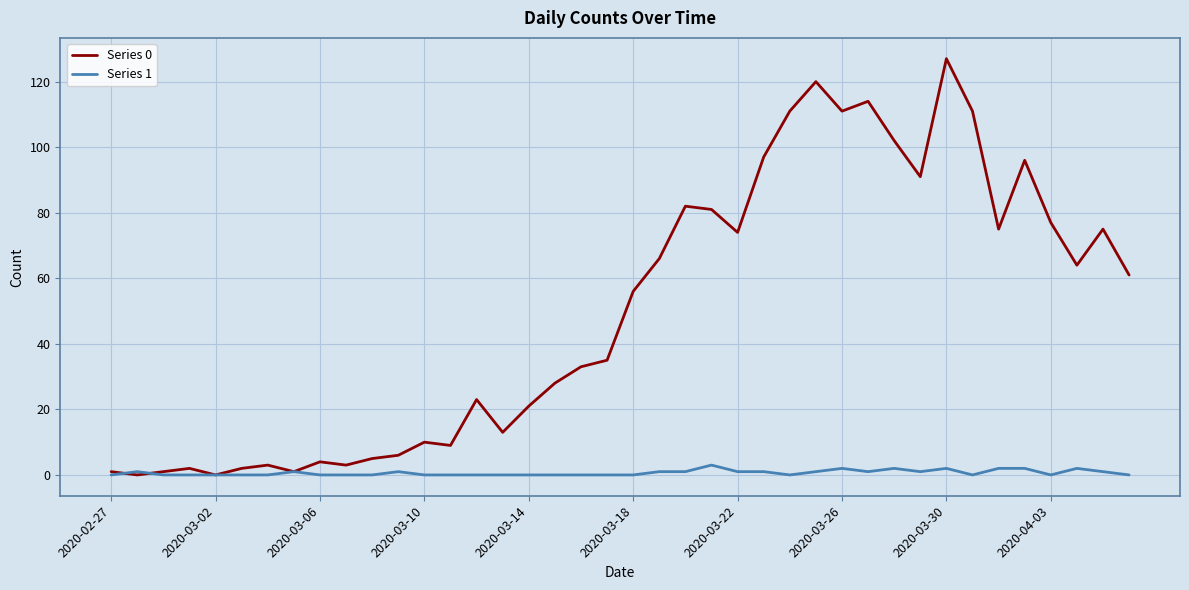

Which series has the largest total across all categories?

Series 0